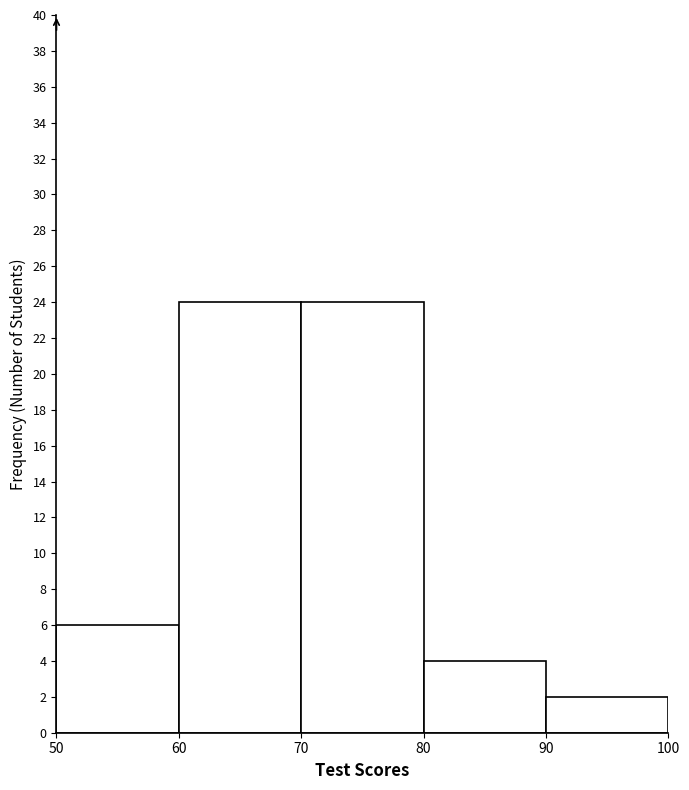

Reading left to right, transcribe this chart: for each bar, give the range it covers on the x-axis and its height. The values are not printed on the chart, so give them approximately, as read against the axis.

50 to 60: 6
60 to 70: 24
70 to 80: 24
80 to 90: 4
90 to 100: 2